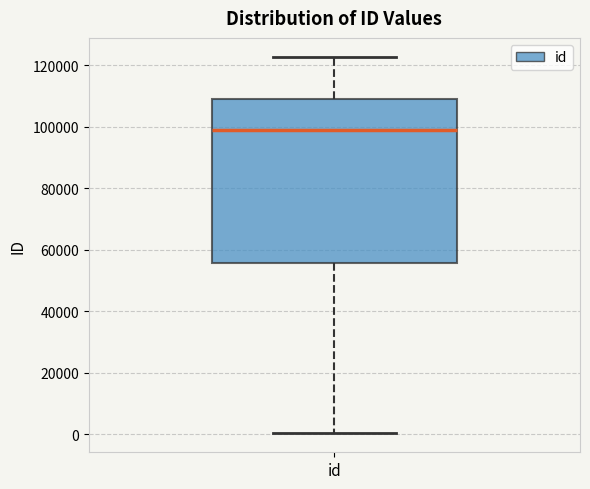

Transcribe this box plot: give where the median line is, the range the box spans, and where the two whiskers end, as read against the y-axis. The values are not printed on the chart, so give them approximately, as read against the axis.

median 98000, box 56000 to 110000, whiskers 0 to 122000